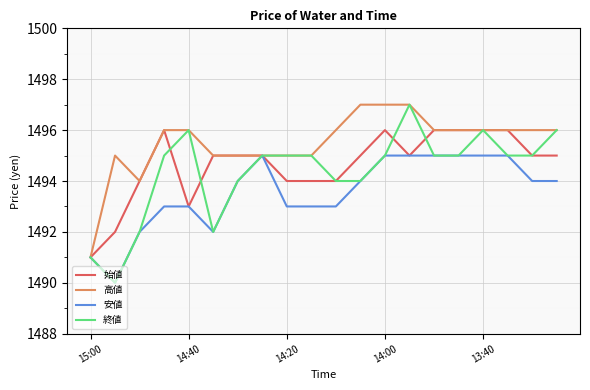

Which series has the largest total across all categories?

高値